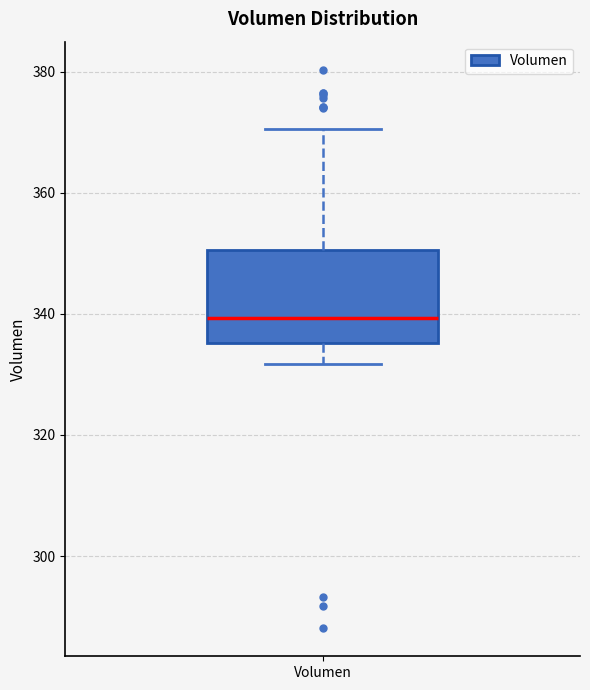

Read this box plot against the y-axis: the position of the median line, the range covered by the box, and the ends of both whiskers. The values are not printed on the chart, so give them approximately, as read against the axis.

median 340, box 336 to 350, whiskers 332 to 370